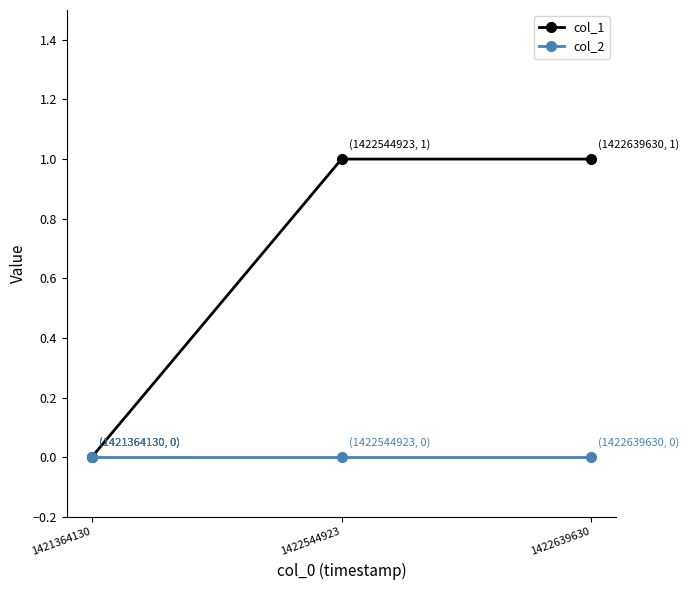

Which series has the widest spread of values?

col_1